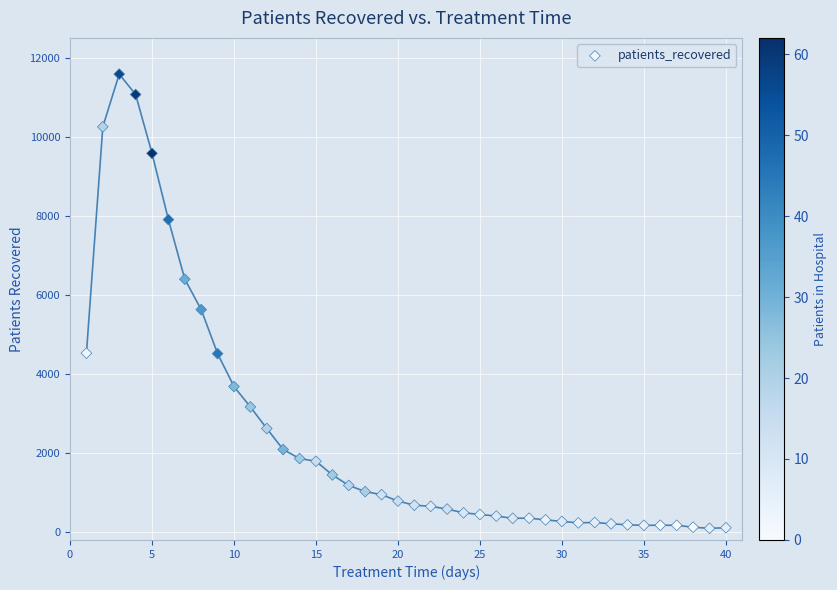

What is the range of X values (max minus min)?

39